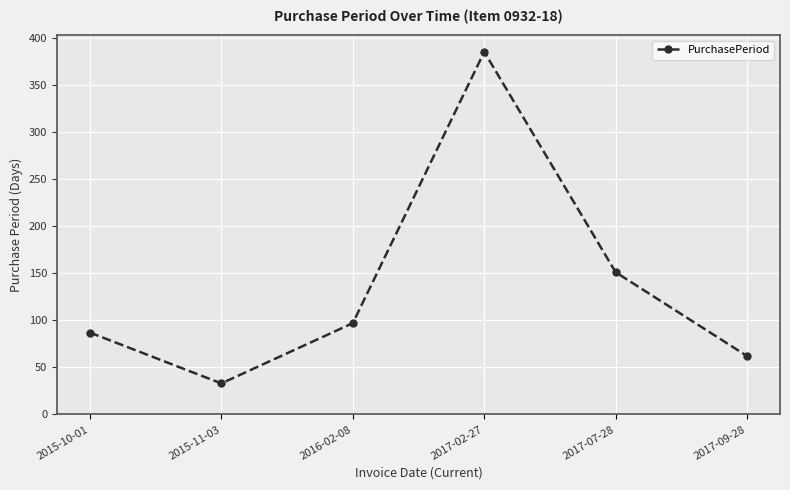

Reading left to right, extract all data points from this chart.

2015-10-01=87	2015-11-03=33	2016-02-08=97	2017-02-27=385	2017-07-28=151	2017-09-28=62